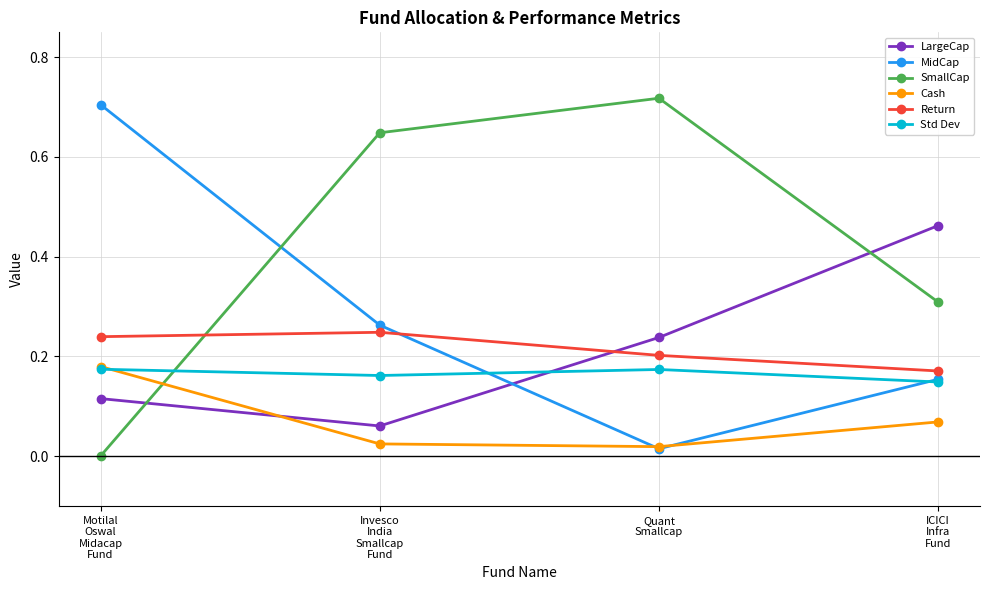

Which series has the largest total across all categories?

SmallCap